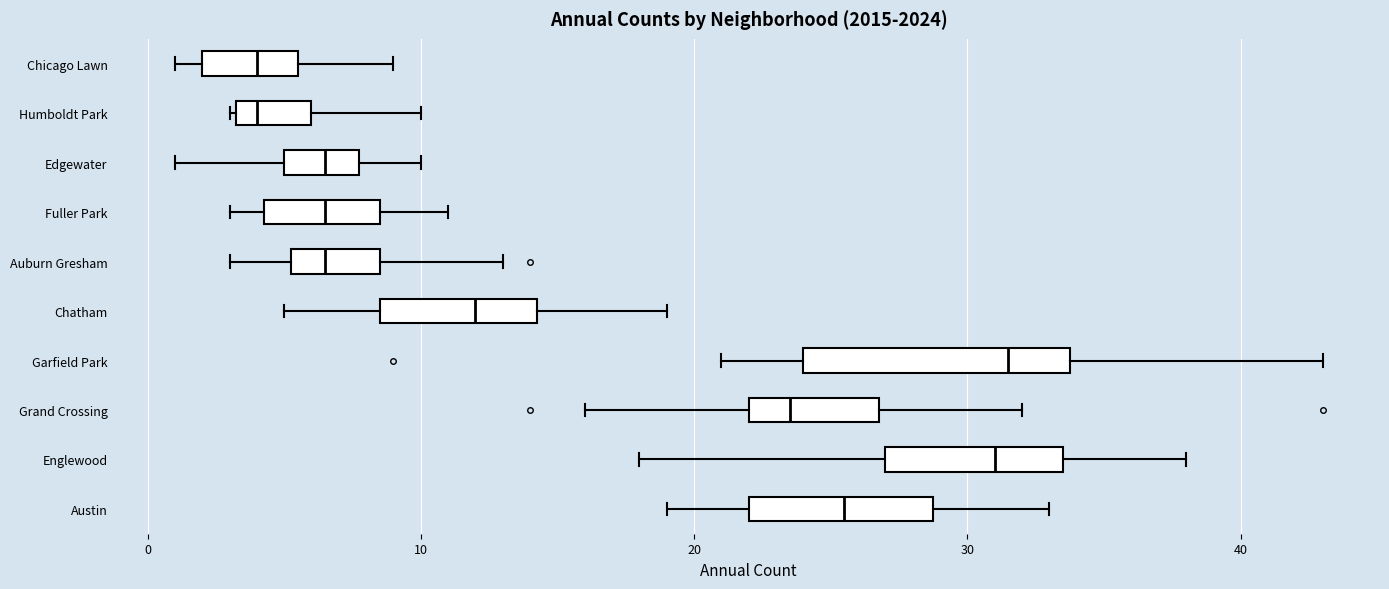

Where is the left edge of the box for Fuller Park on the x-axis? The values are not printed on the chart, so give them approximately, as read against the axis.

4